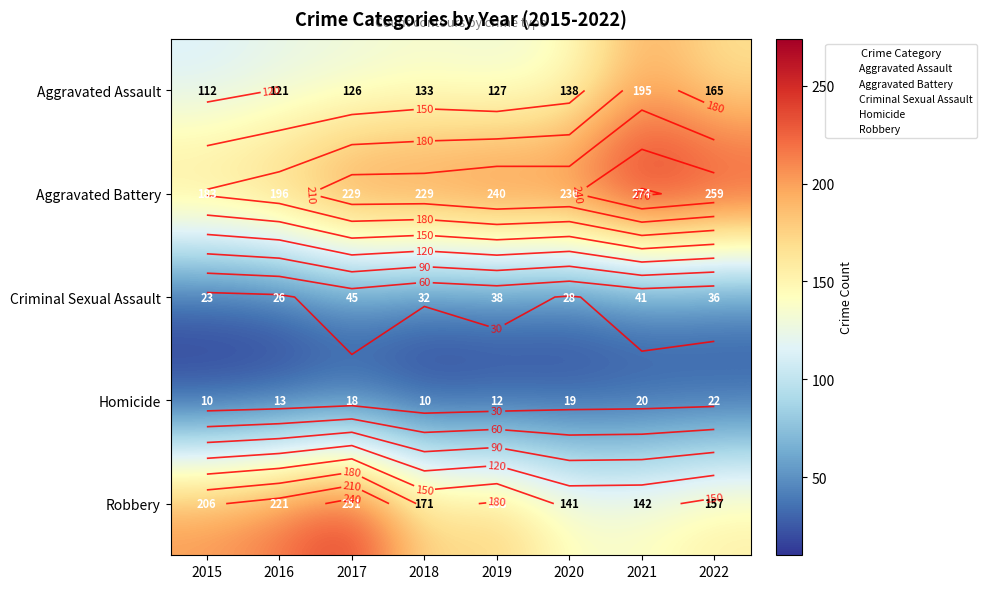

Where is Criminal Sexual Assault nearest to the value 34?

2018